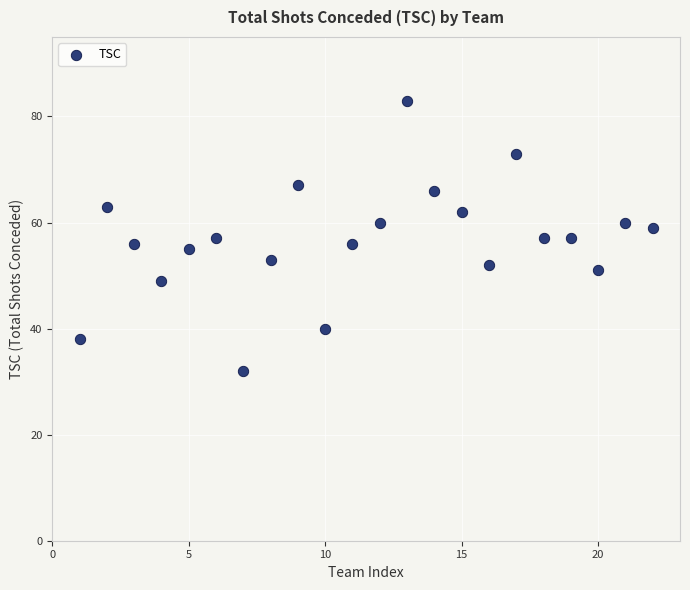

What is the range of X values (max minus min)?

21